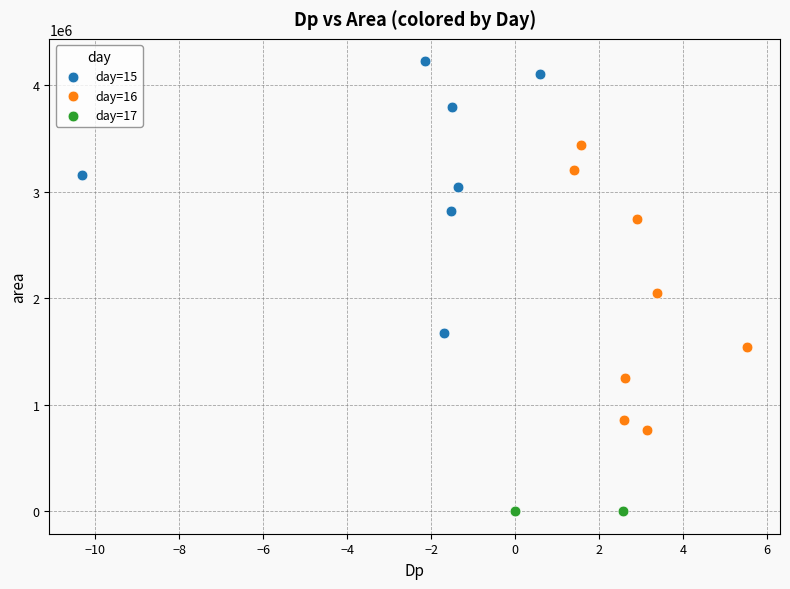

Which series has the largest Y range (max minus min)?

day=16